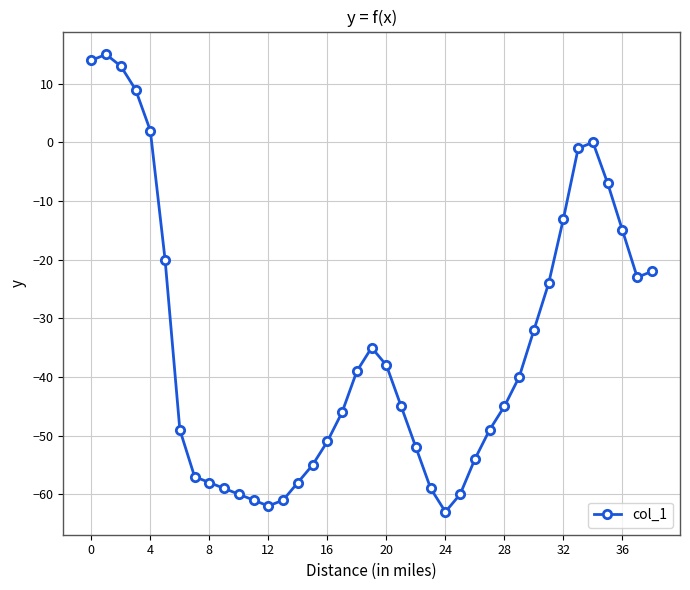

How many series are shown in this chart?

1